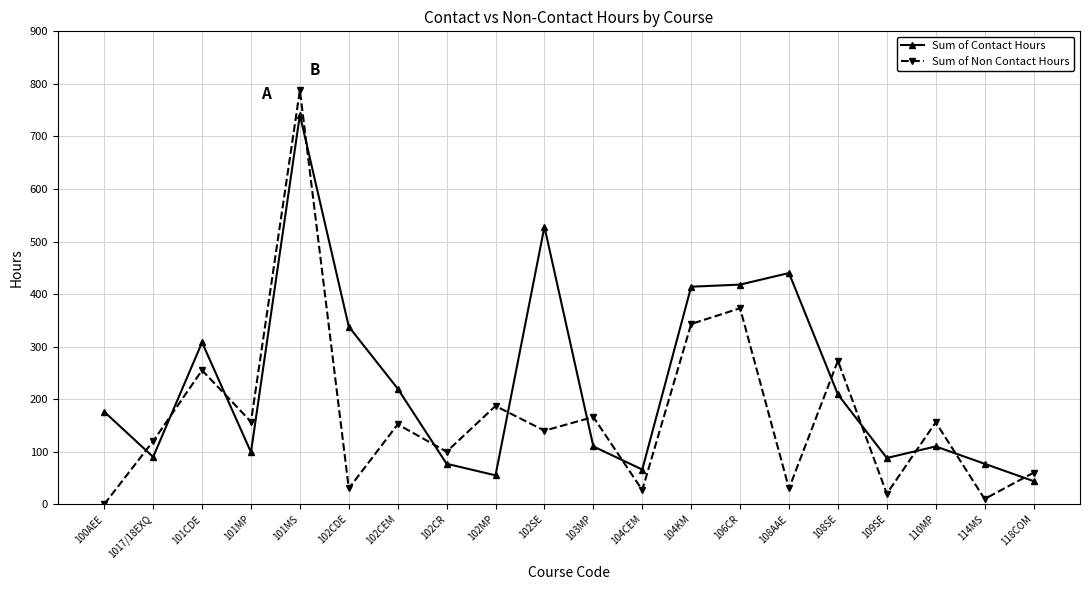

What is the average value of the Sum of Non Contact Hours series?

169.3